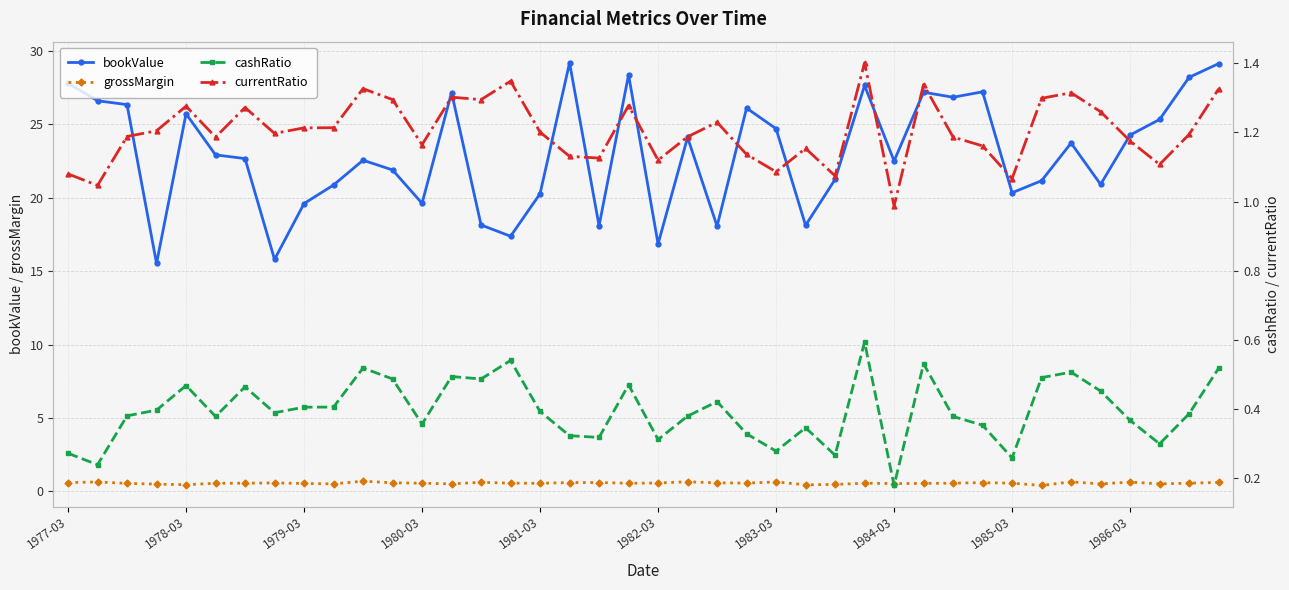

How many interior local valleys does the currentRatio series have?

12